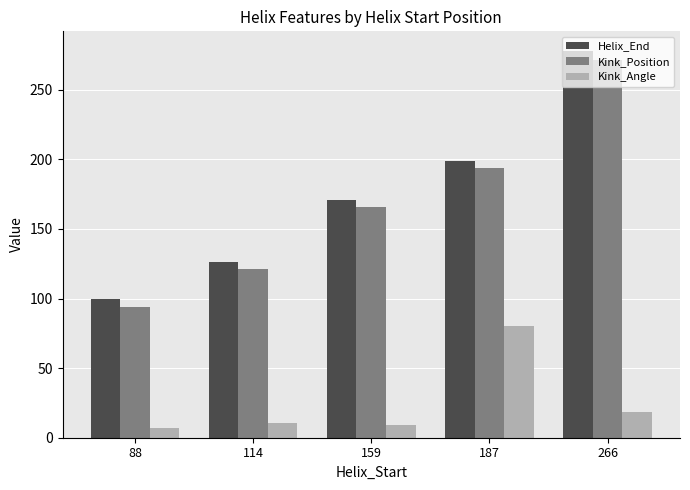

The Kink_Angle series shows 135.9 at 187. True or false?

False